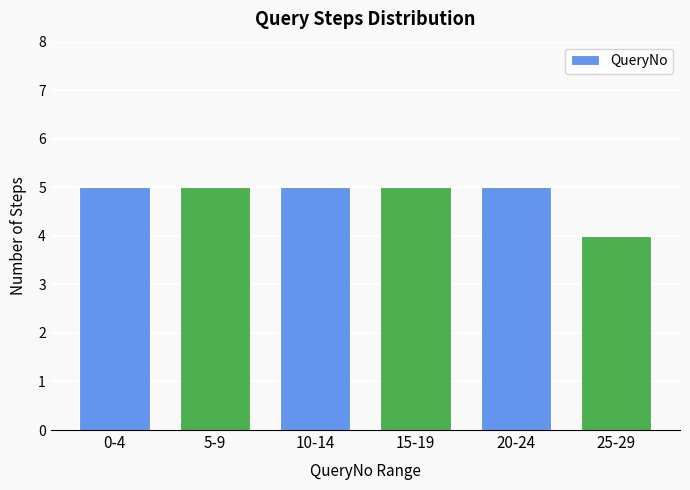

Reading left to right, list all the values displayed in this chart.

0-4=5	5-9=5	10-14=5	15-19=5	20-24=5	25-29=4